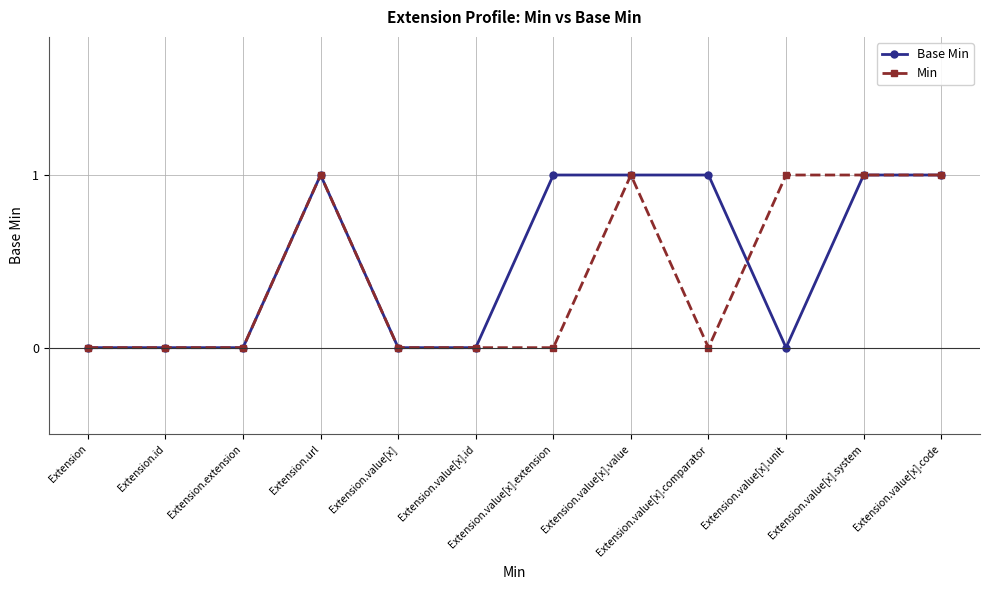

Is it true that Base Min equals 0 at Extension.value[x].unit?

True